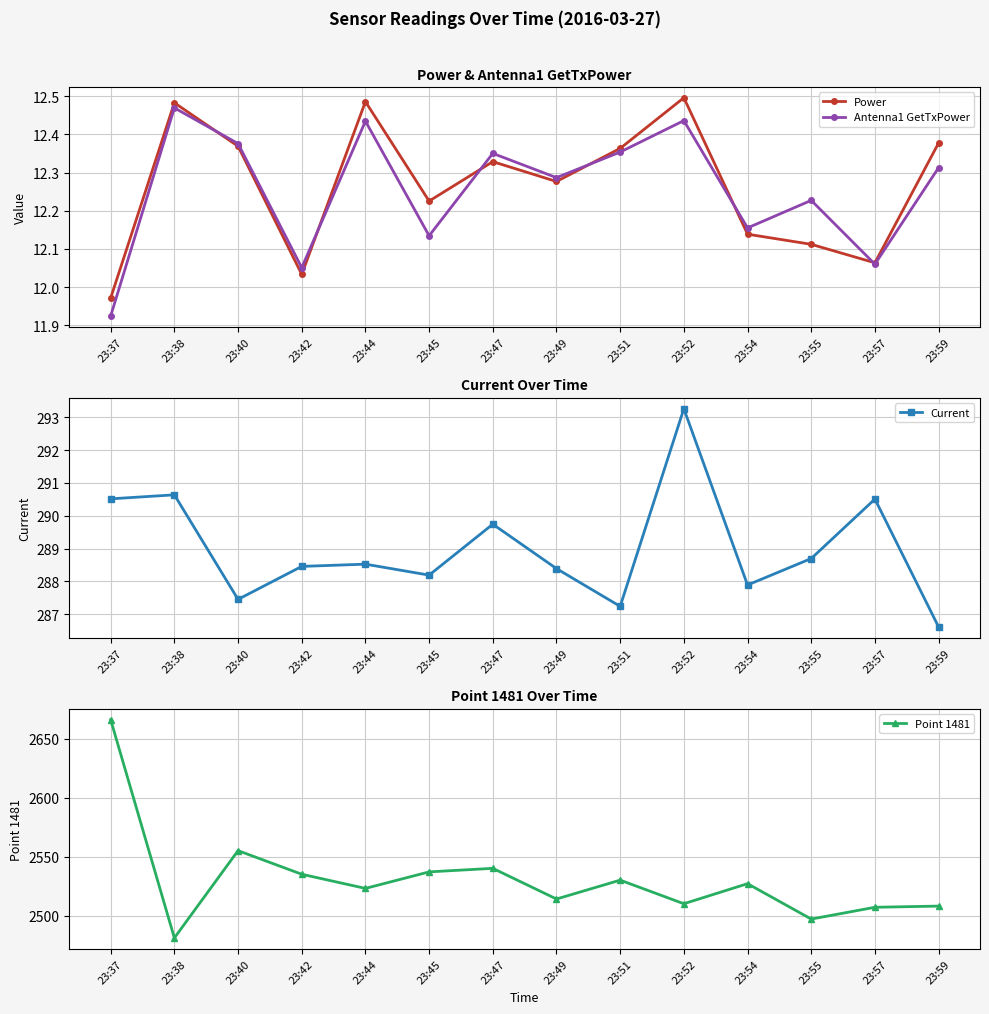

Where is the first local maximum for Point 1481?

23:40